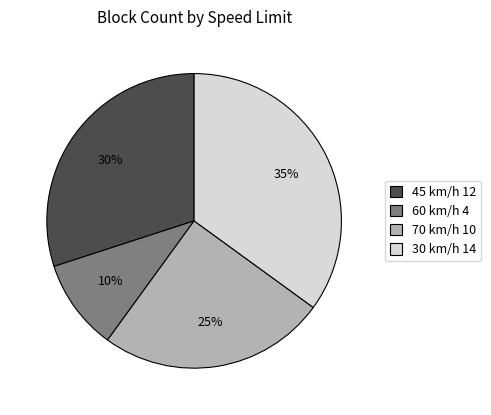

To the nearest percent, what portion does 45 km/h represent?

30%